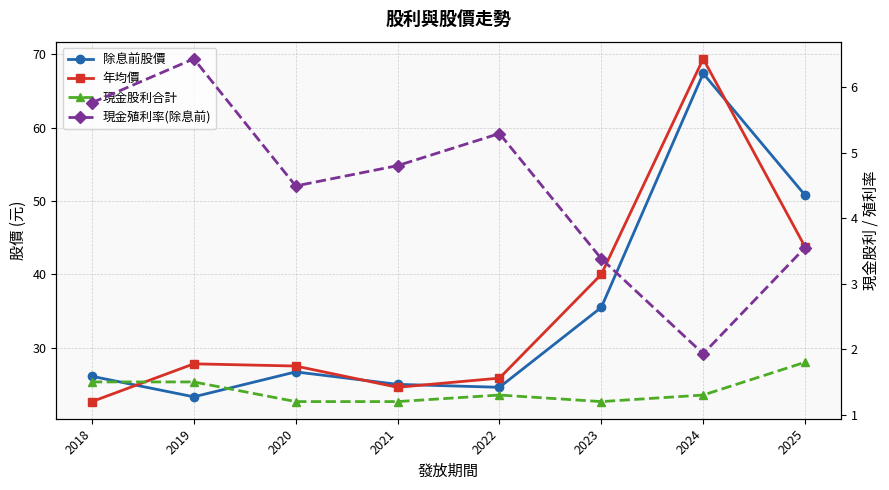

Rank the series by their maximum value, from highest to lowest.

年均價, 除息前股價, 現金殖利率(除息前), 現金股利合計